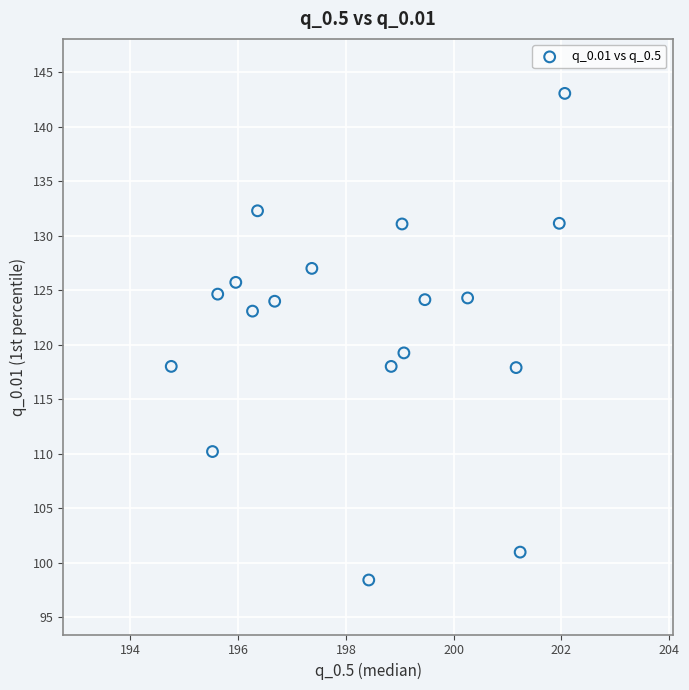

What Y value in the scatter plot is closest to 120?

119.2